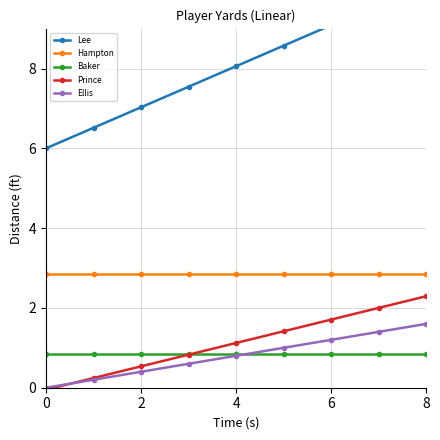

True or false: Baker and Hampton intersect in this chart.

False